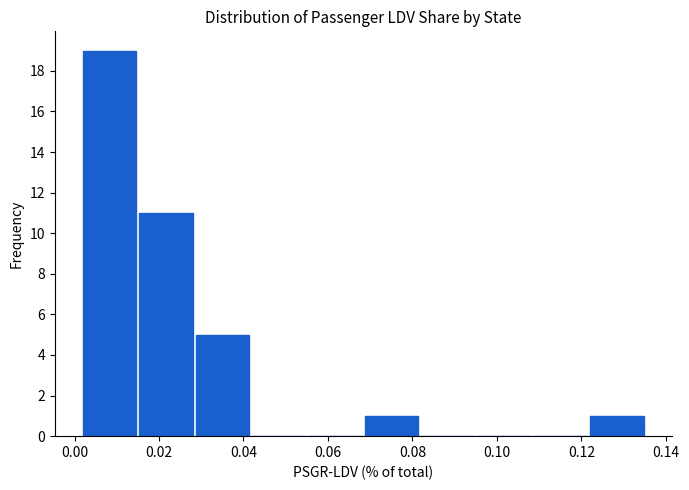

What is the height of the bar covering 0.002 to 0.014 on the x-axis? Neither the bar edges nor the heights are printed on the chart, so give them approximately, as read against the axes.

19